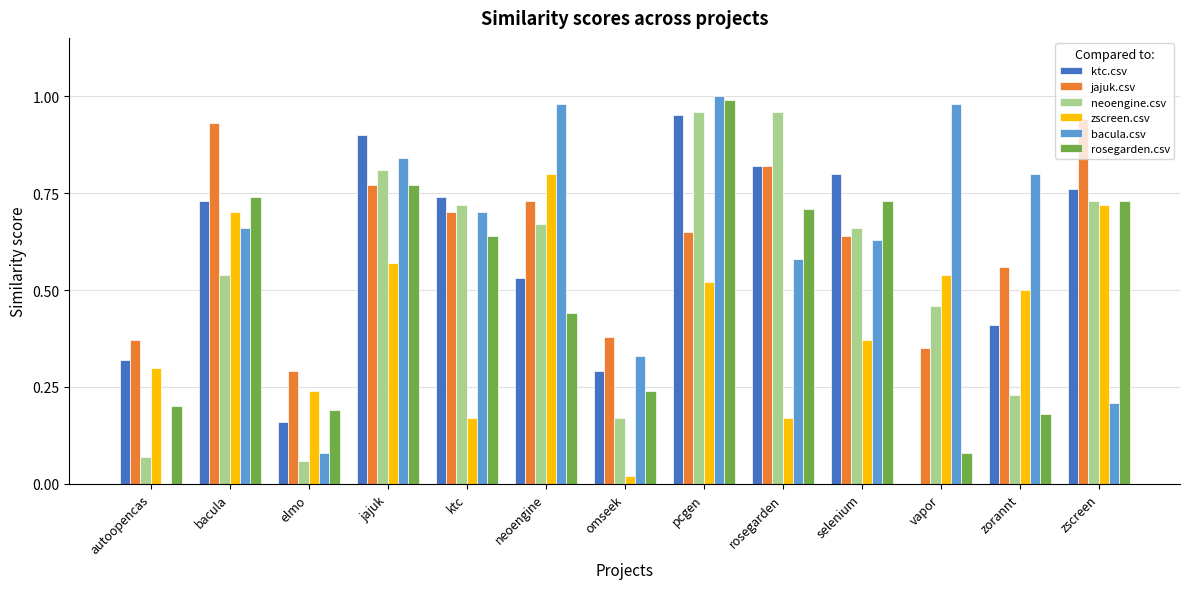

The zscreen.csv series shows 0.4 at bacula. True or false?

False